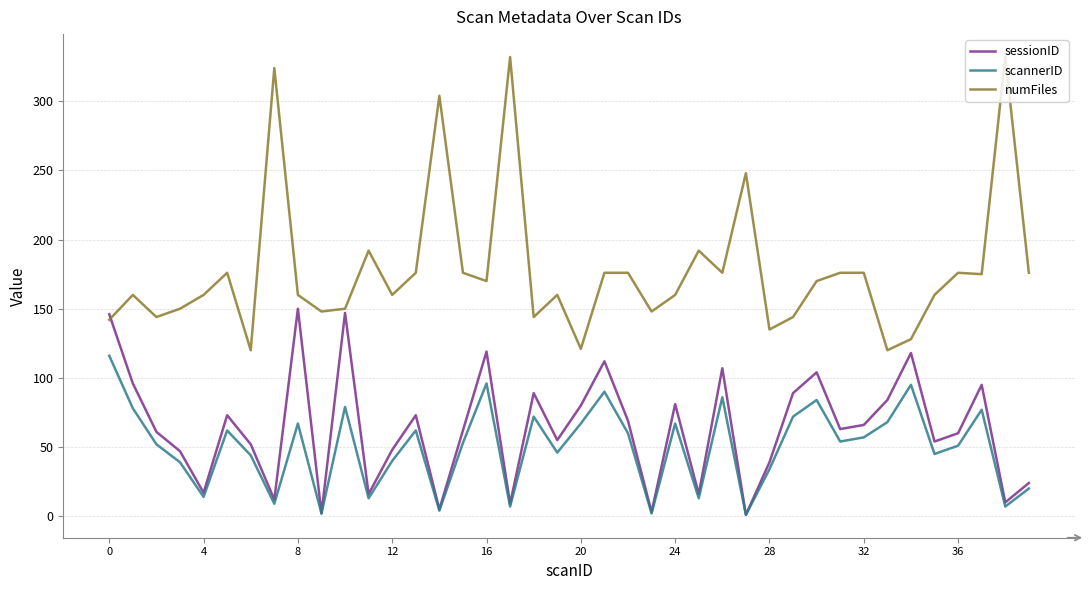

What is the greatest value displayed?

332